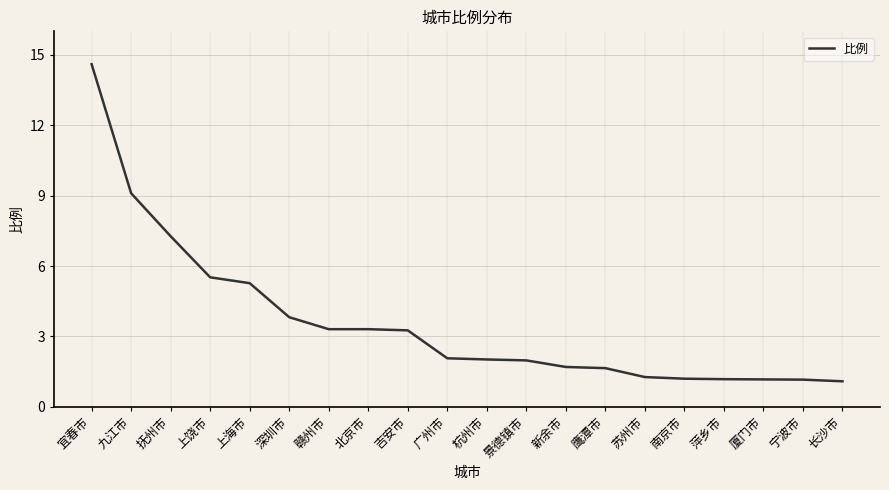

Is this an area chart (filled region under the line)?

No